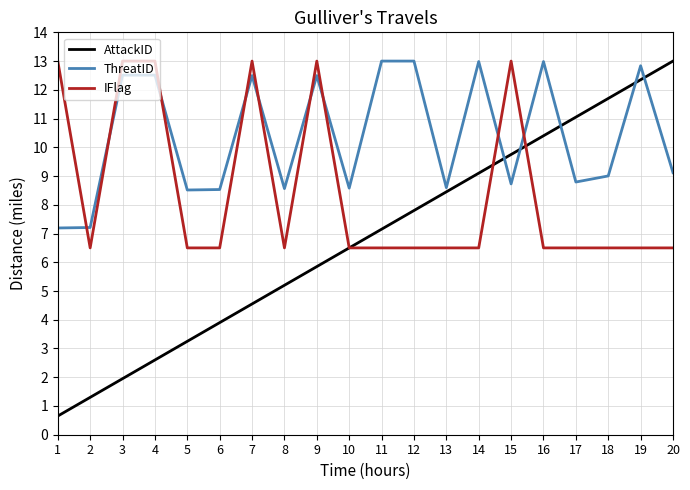

True or false: IFlag has a value of 6.5 at 8.

True